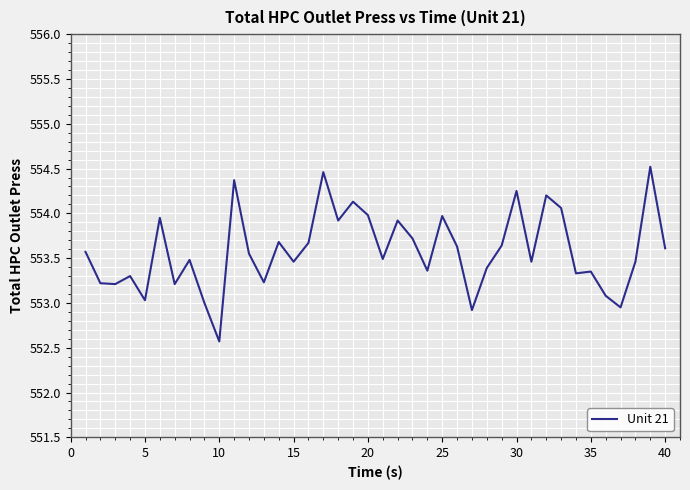

What is the minimum value shown in the chart?

552.6